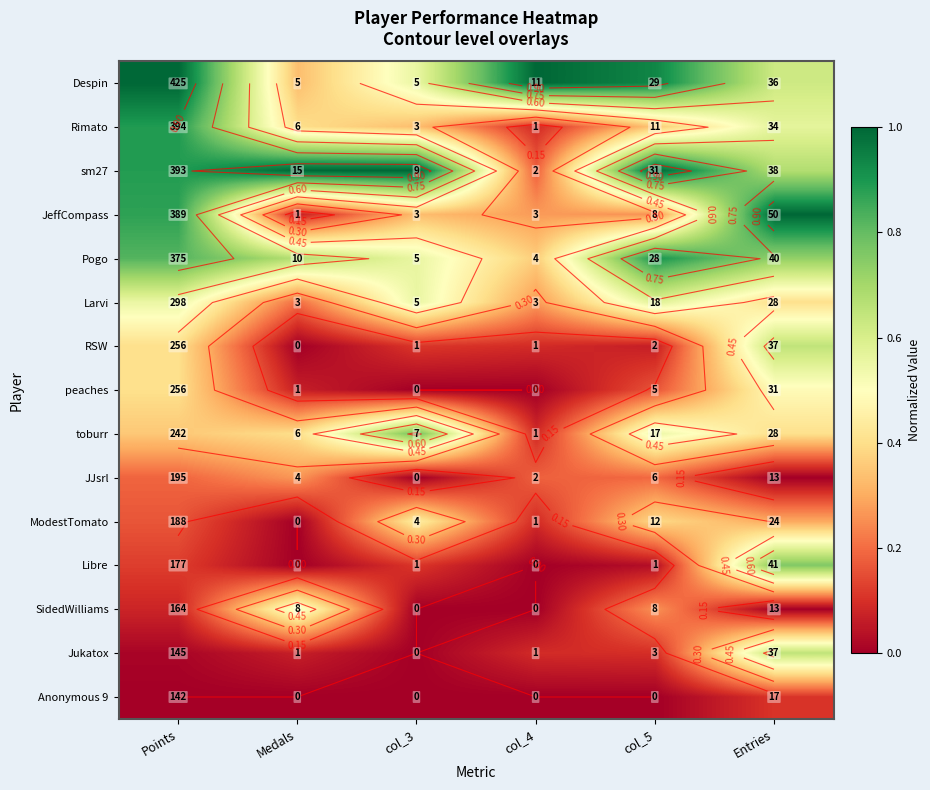

Count the number of categories in the chart.

6